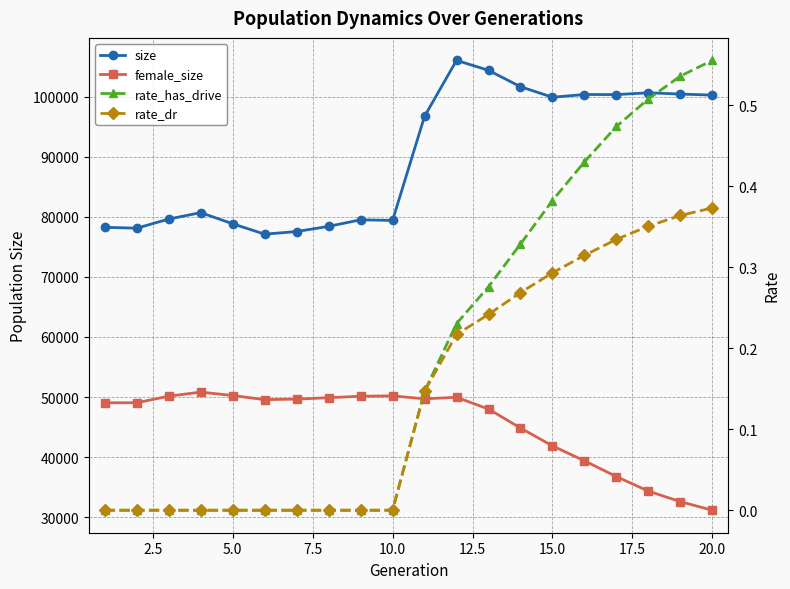

Which series has the largest total across all categories?

size